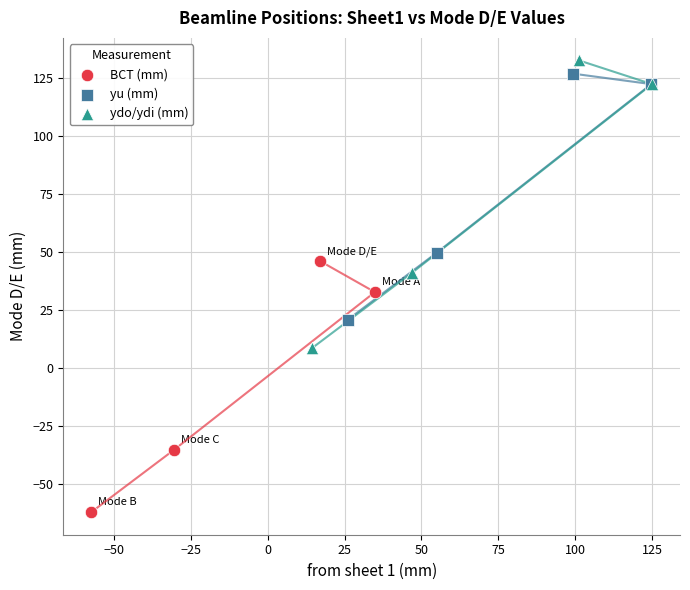

Which series has the widest spread of Y values?

ydo/ydi (mm)